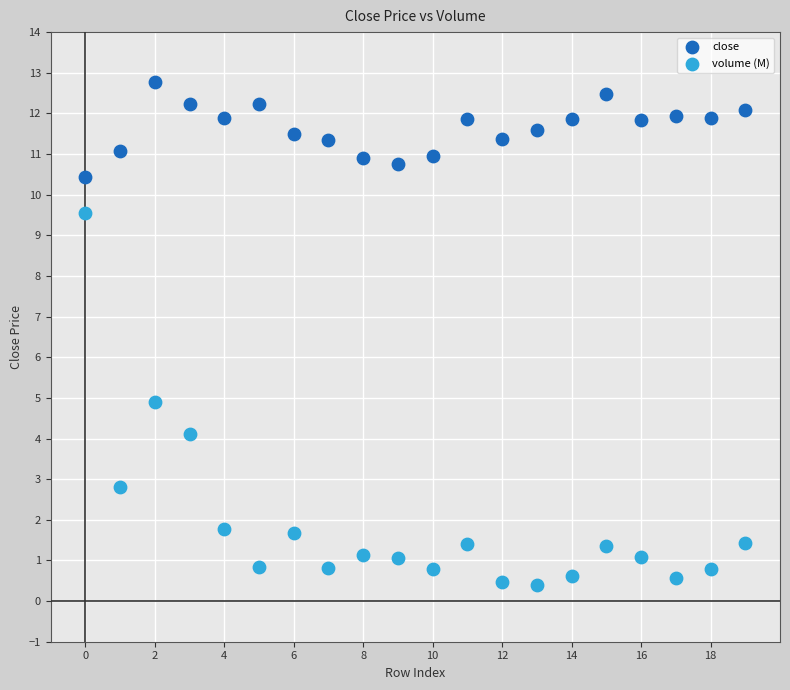

What are all the series names shown in the legend?

close, volume (M)